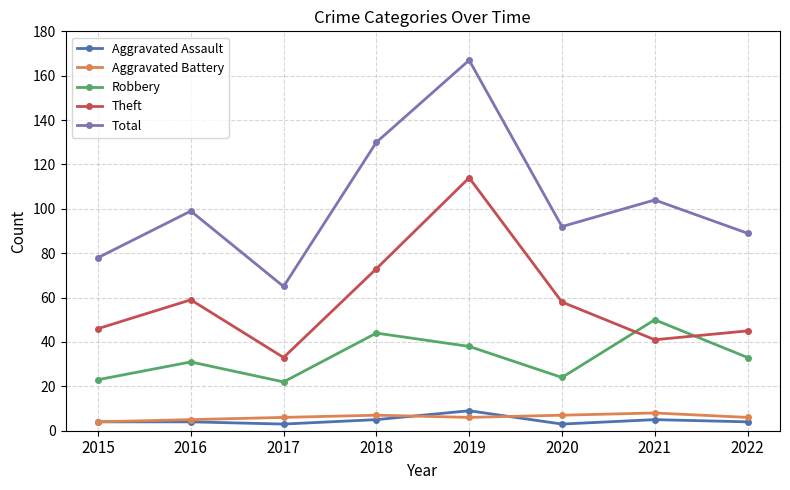

What is the average value of the Theft series?

59